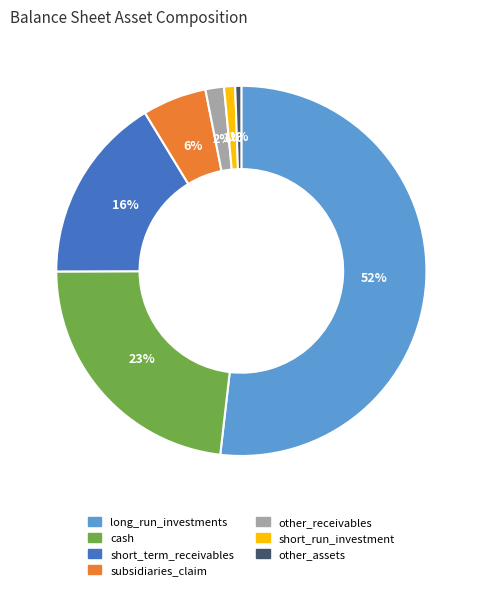

Is there any slice that represents more than half of the pie?

Yes